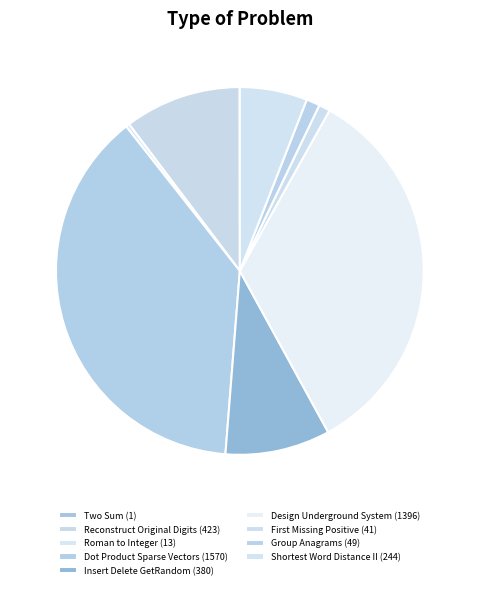

Which slice is the smallest?

Two Sum